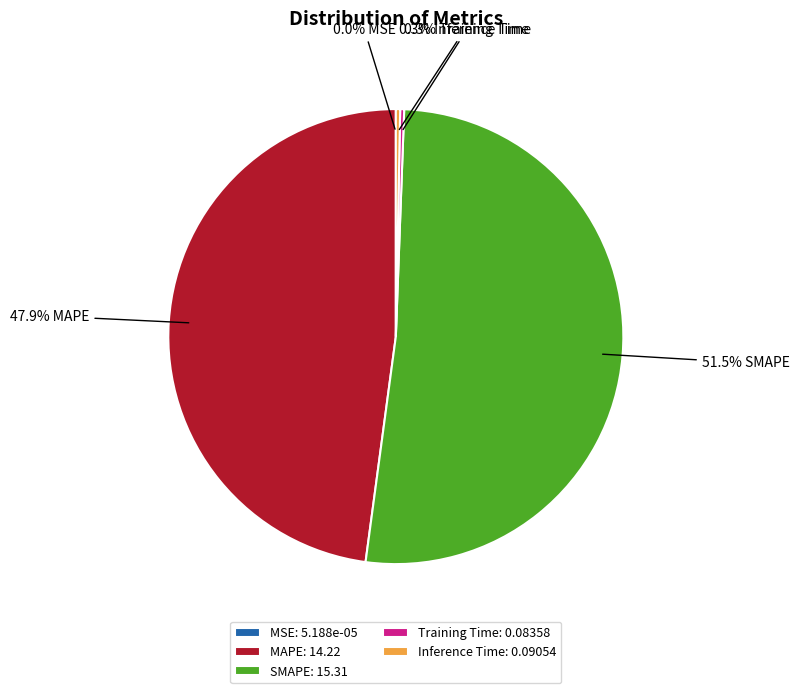

Is it true that MAPE is 39% of the pie?

False